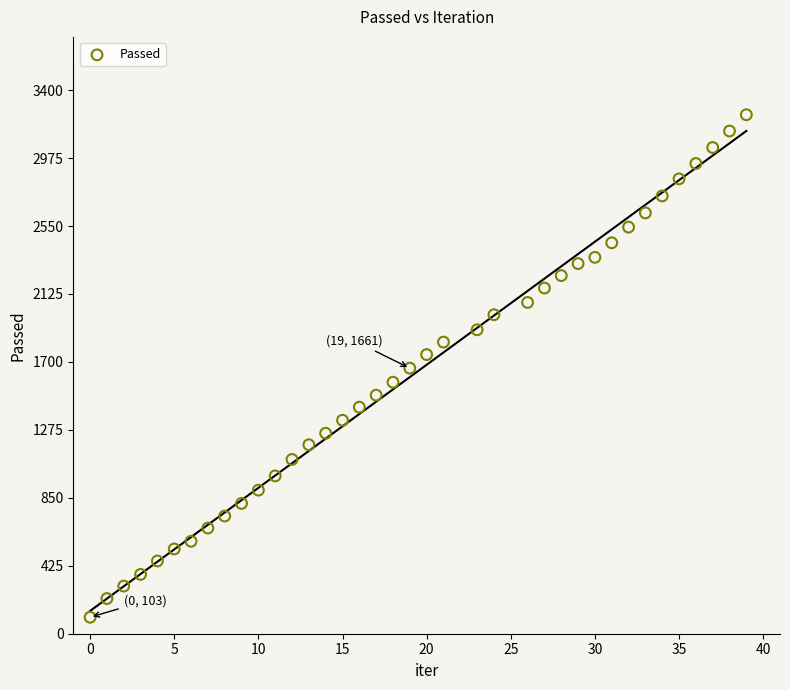

What is the range of Y values (max minus min)?

3143